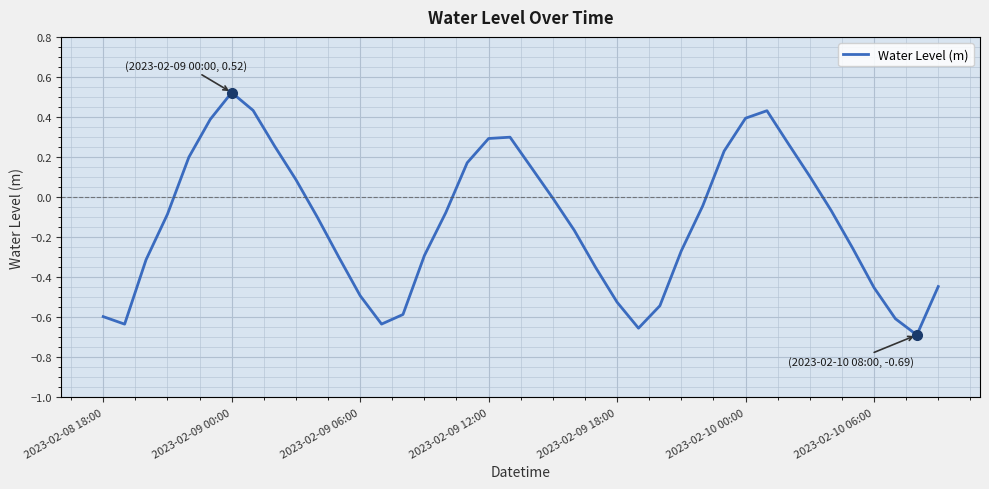

What is the difference between the maximum and minimum values?

1.2